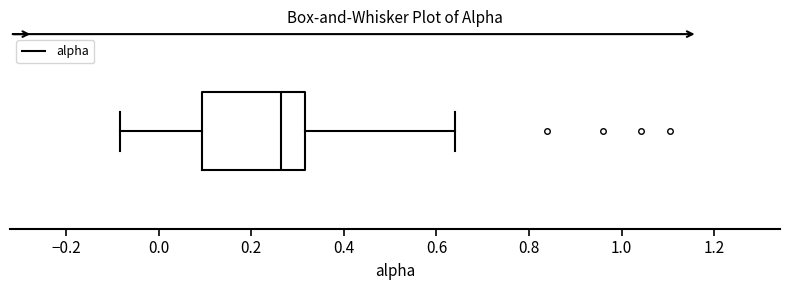

Where is the right edge of the box on the x-axis? The values are not printed on the chart, so give them approximately, as read against the axis.

0.32